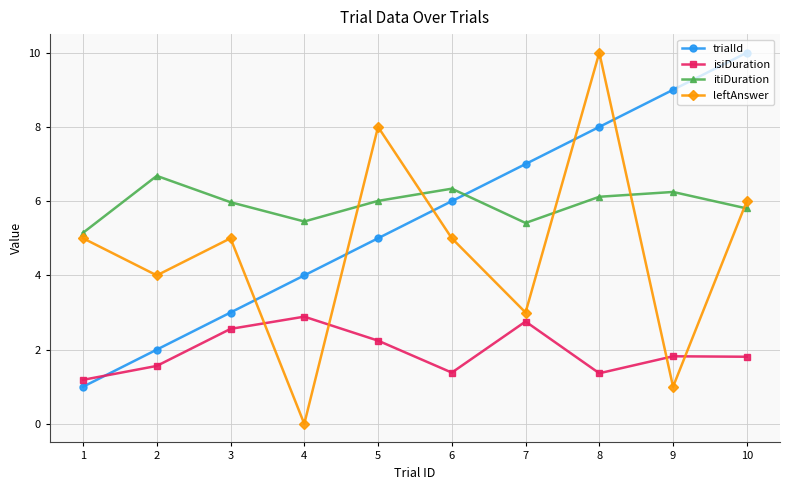

Is the value of trialId at 9 greater than the value of leftAnswer at 4?

Yes